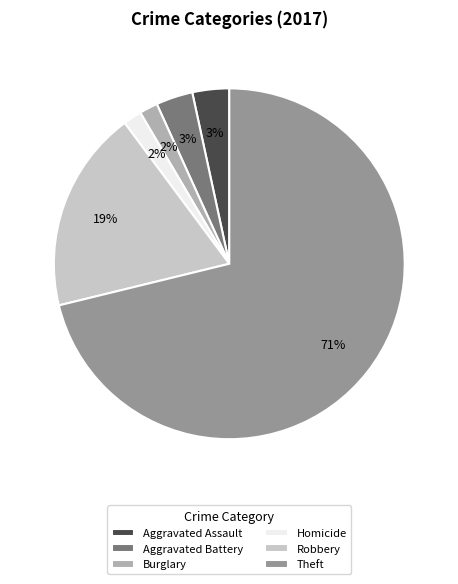

Which category has the biggest portion of the pie?

Theft